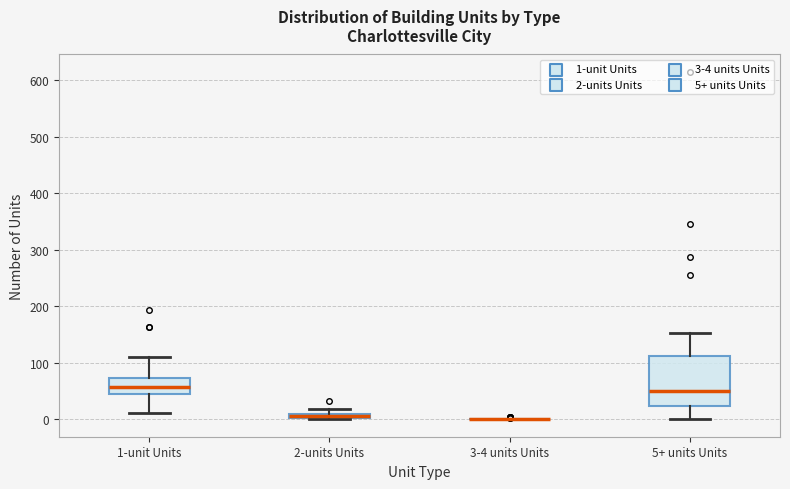

Which box is the tallest, from its lower edge to its upper edge?

5+ units Units